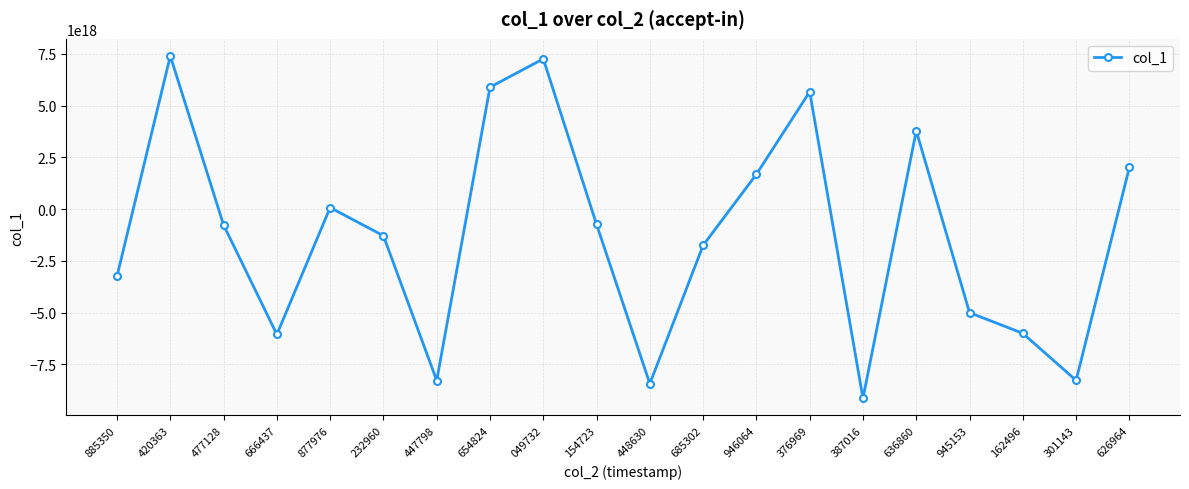

Where is the first local maximum?

420363